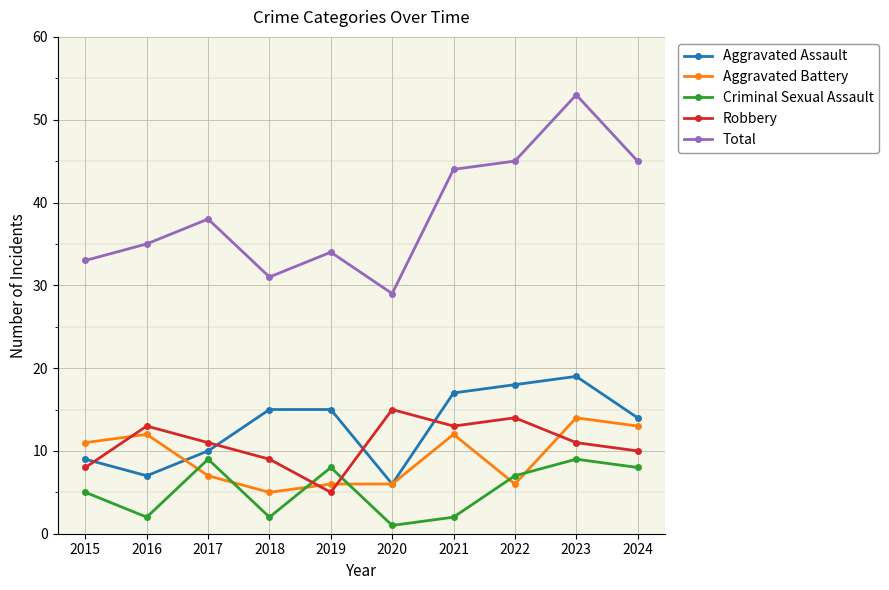

Where is the first local maximum for Total?

2017